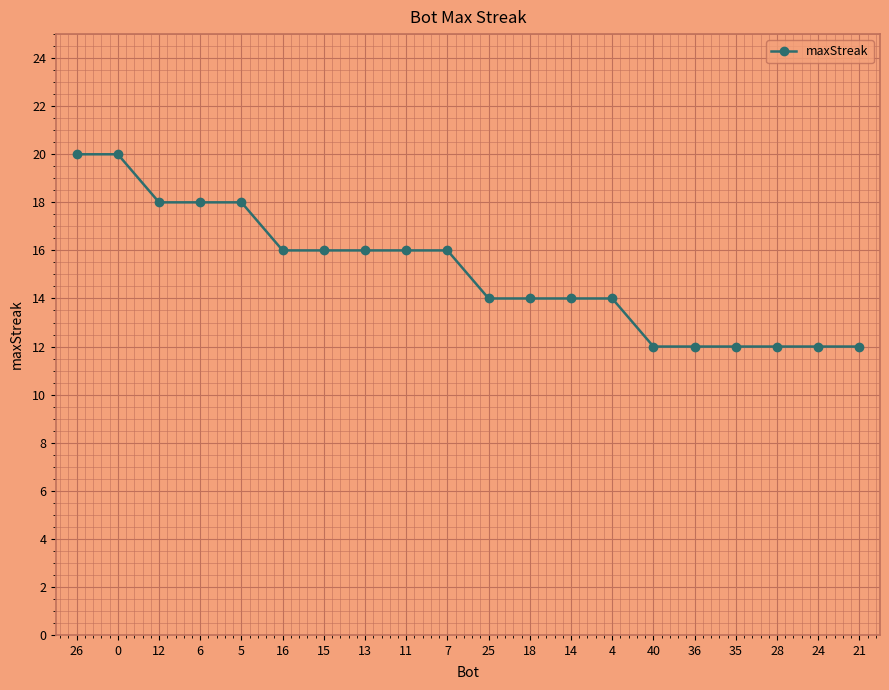

What value does the data have at 14?

14